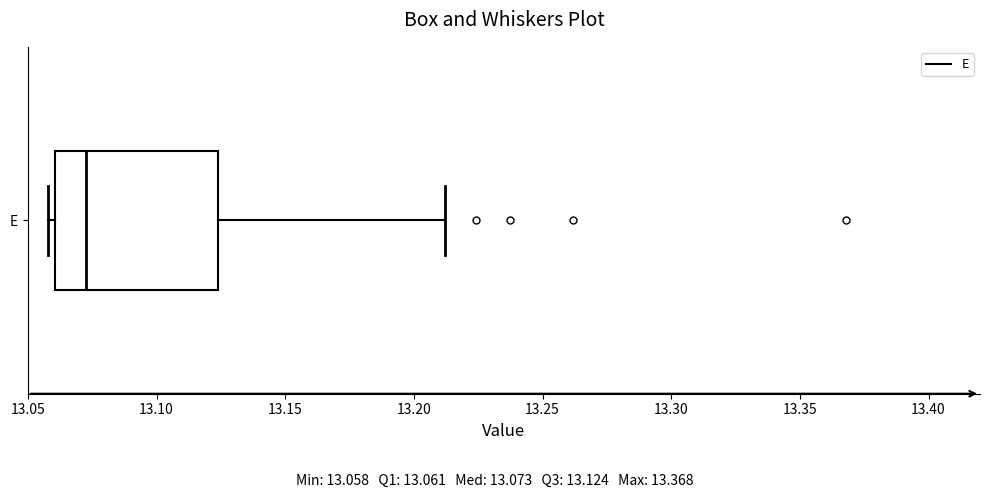

Transcribe this box plot: give where the median line is, the range the box spans, and where the two whiskers end, as read against the x-axis. The values are not printed on the chart, so give them approximately, as read against the axis.

median 13.075, box 13.060 to 13.125, whiskers 13.060 (just left of the box's left edge) to 13.210